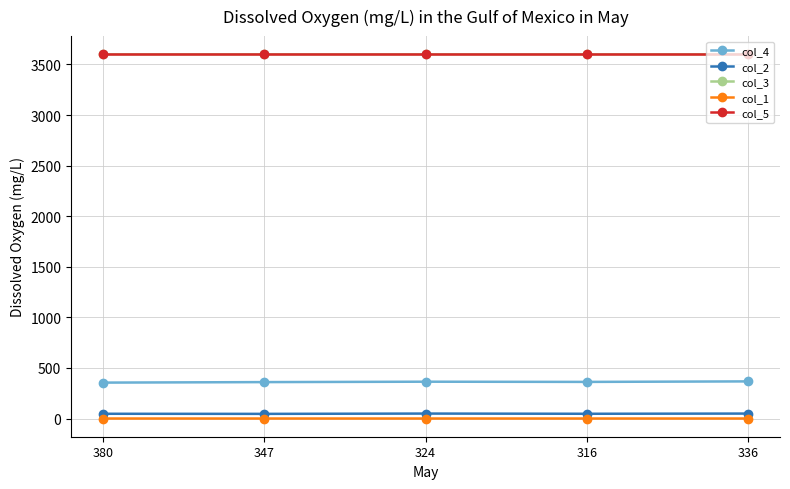

The value of col_5 at 324 is 970.4. True or false?

False